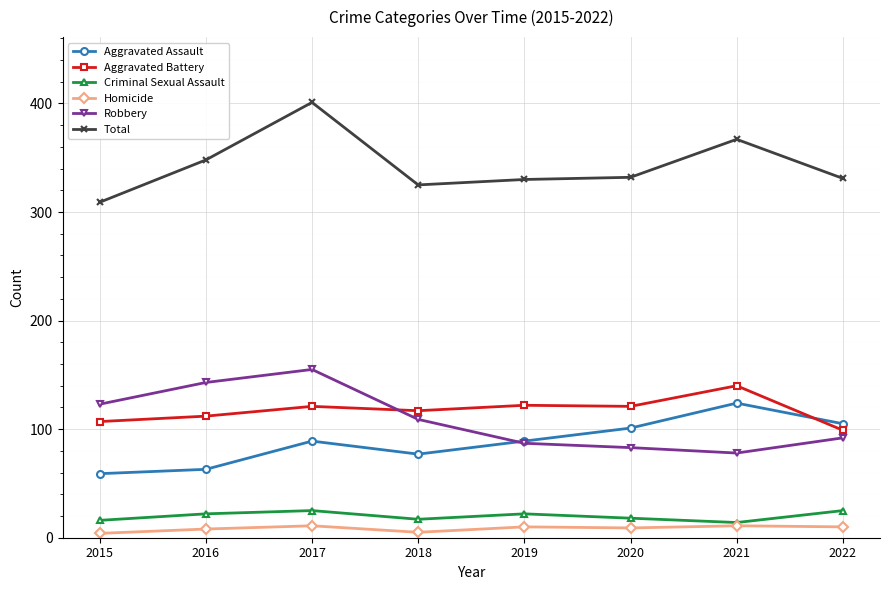

What value does the Aggravated Assault series have at 2017?

89